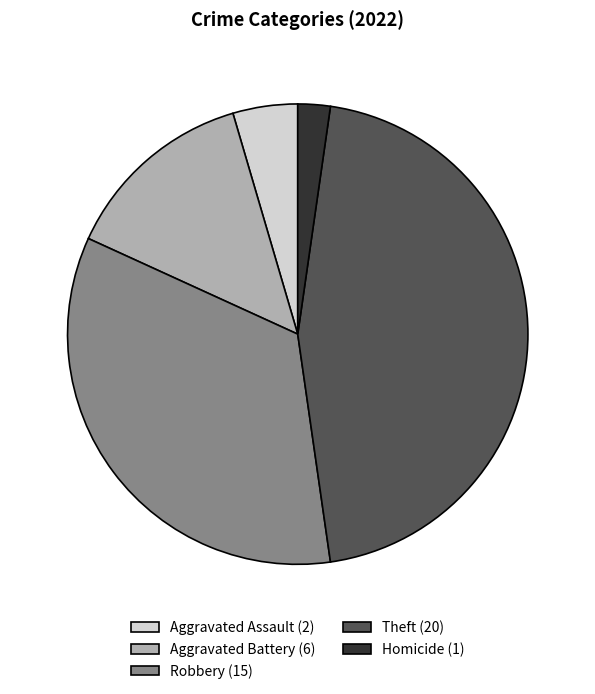

Combined, do Robbery (15) and Theft (20) account for over 50%?

Yes